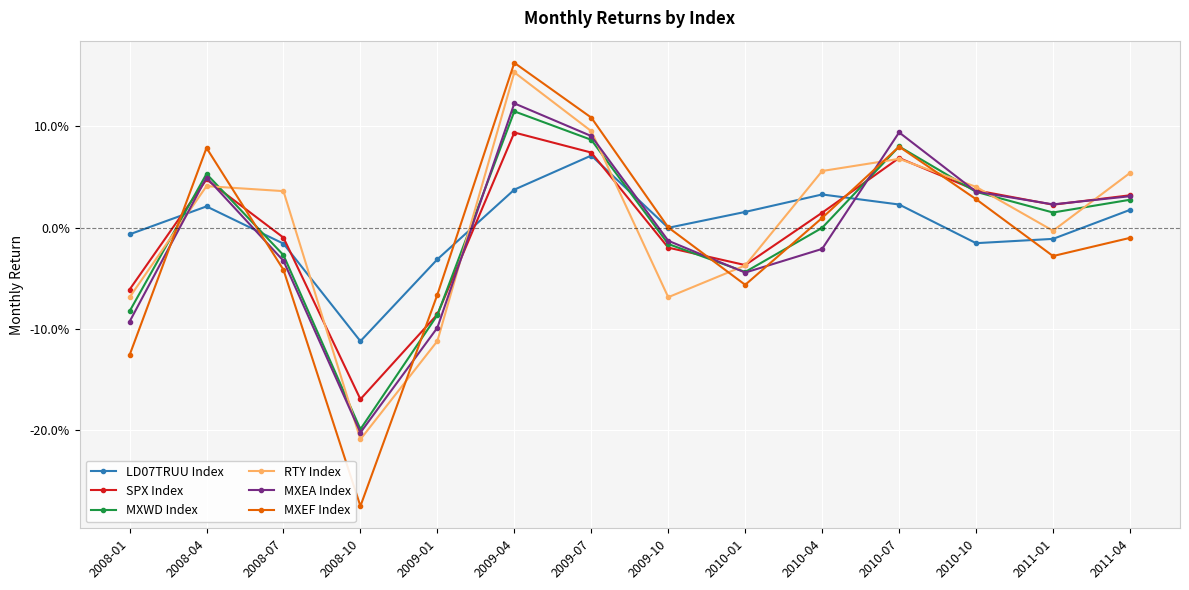

What is the difference between the maximum and minimum values in the LD07TRUU Index series?

0.2